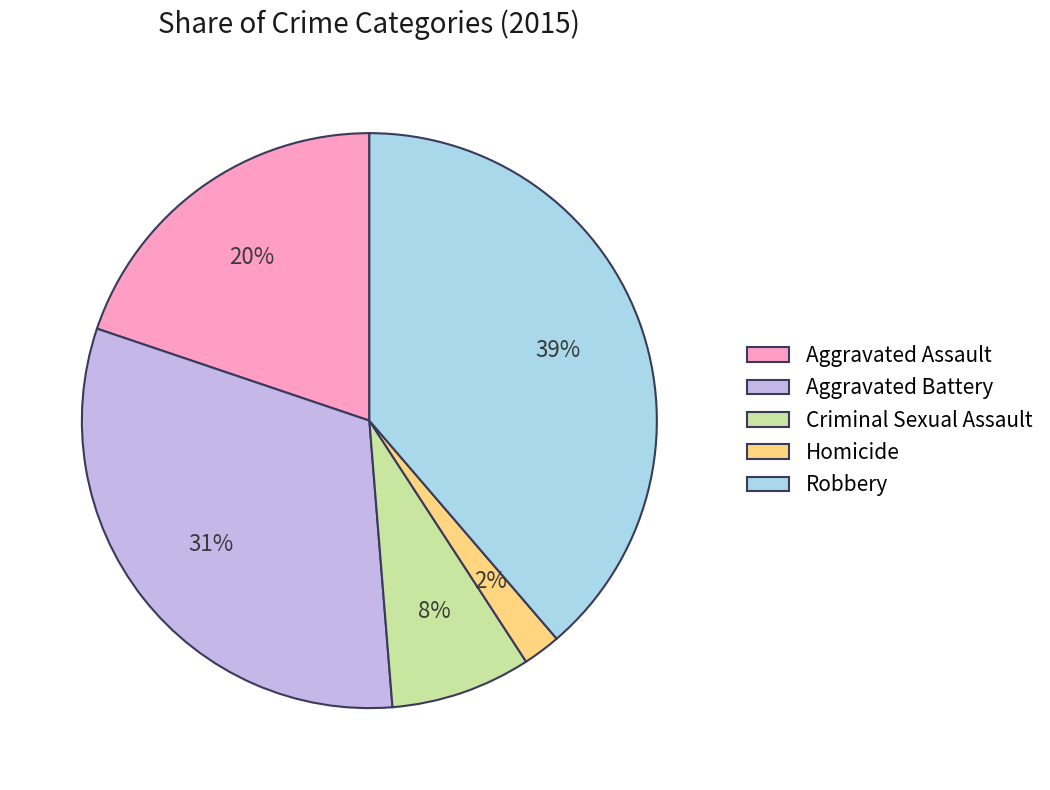

Which has a higher value, Aggravated Assault or Aggravated Battery?

Aggravated Battery